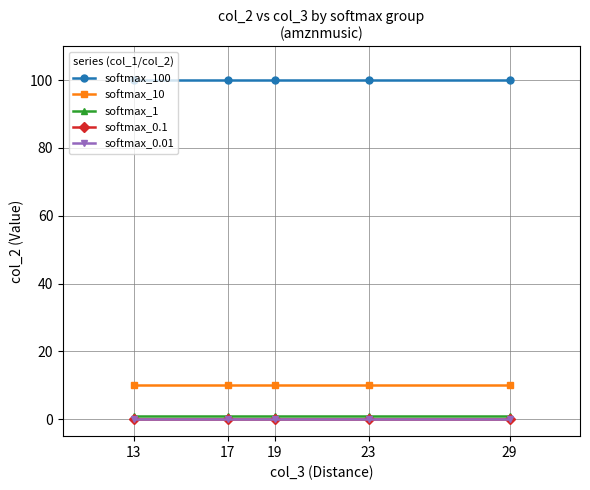

What is the value of the softmax_10 point at the 4th from the left?

10.0